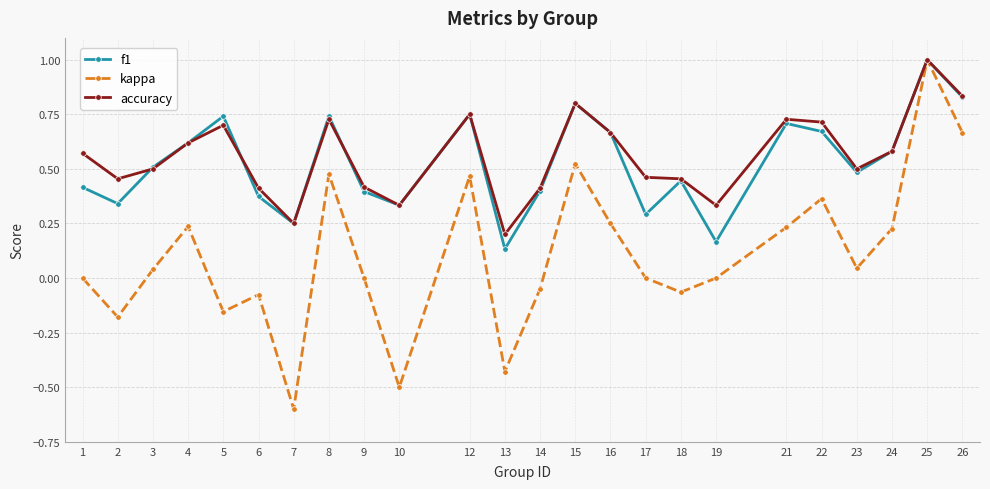

True or false: f1 and accuracy cross at least once.

True